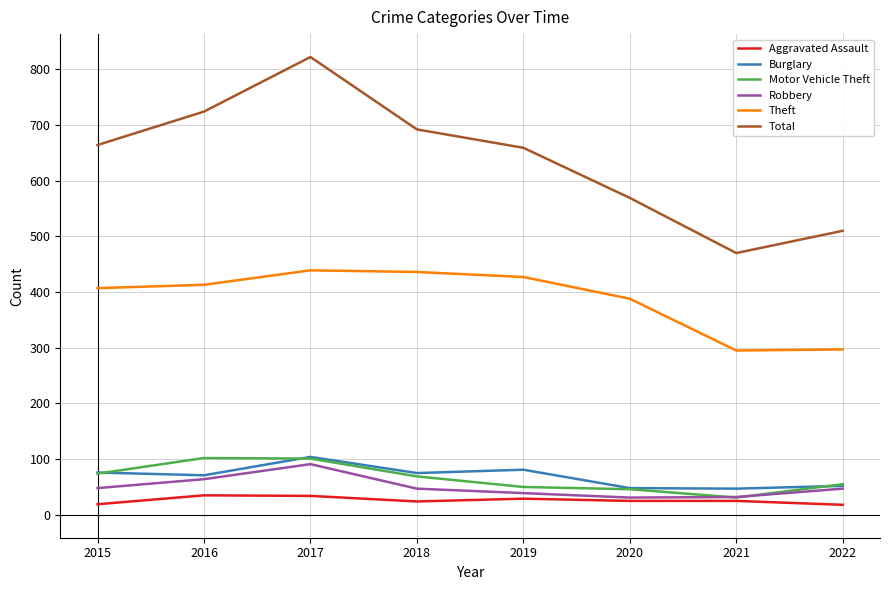

What is the difference between the maximum and minimum values in the Aggravated Assault series?

17